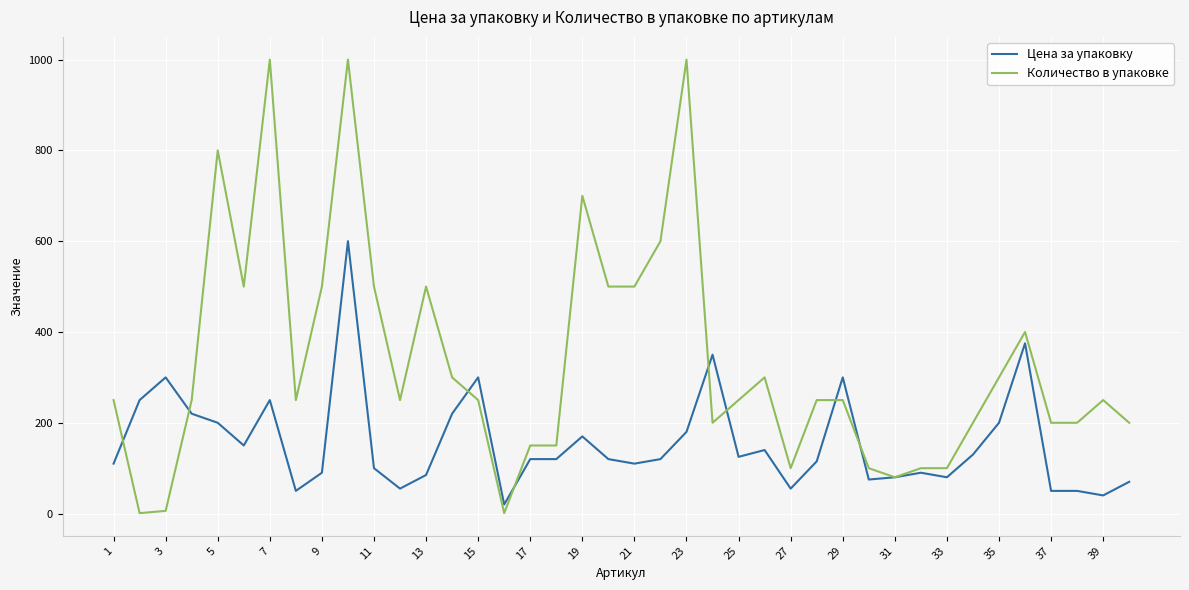

Which series has the largest range (max minus min)?

Количество в упаковке